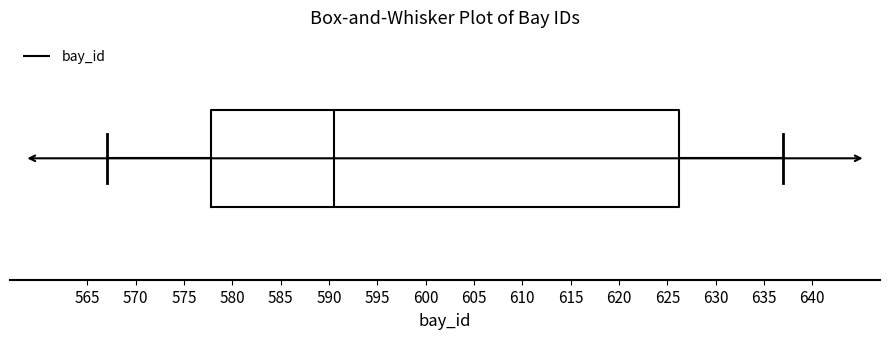

Where does the right whisker of the box end on the x-axis? The values are not printed on the chart, so give them approximately, as read against the axis.

637.0